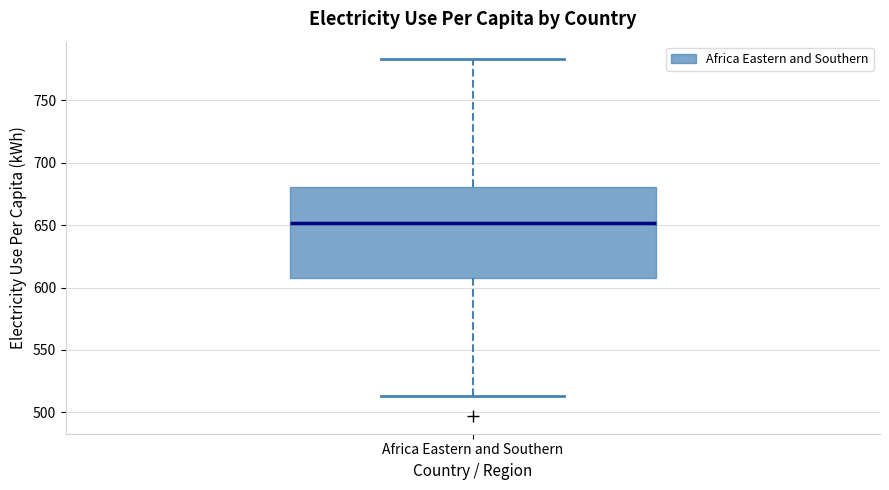

Read this box plot against the y-axis: the position of the median line, the range covered by the box, and the ends of both whiskers. The values are not printed on the chart, so give them approximately, as read against the axis.

median 650, box 605 to 680, whiskers 515 to 785